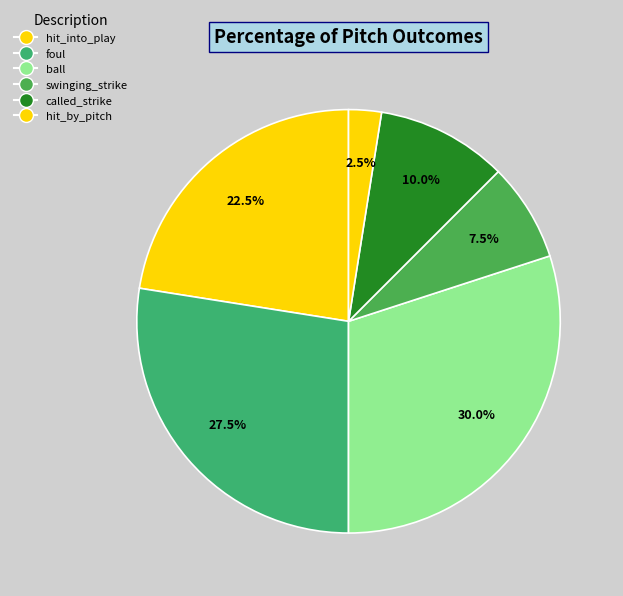

Count the number of slices in the pie.

6